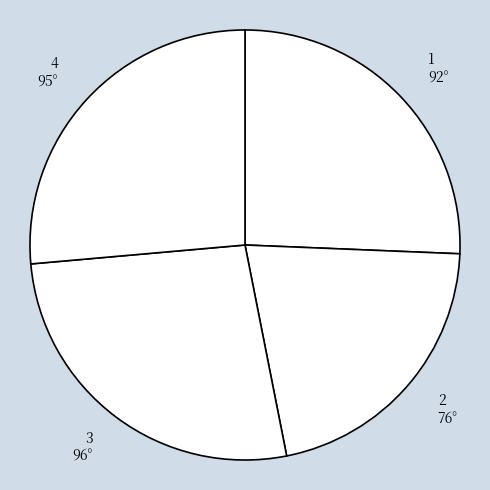

Is 1 the majority of the pie?

No